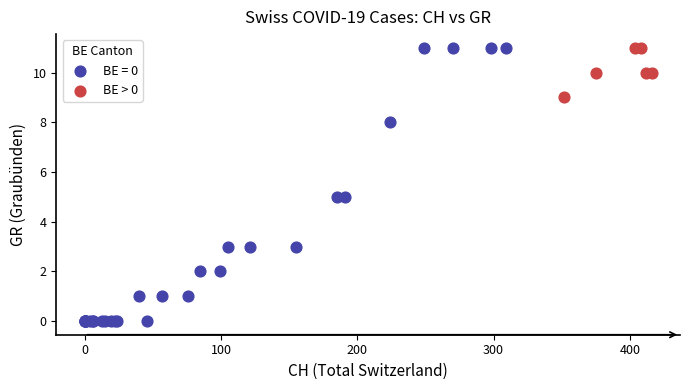

Which series has the largest Y range (max minus min)?

BE = 0